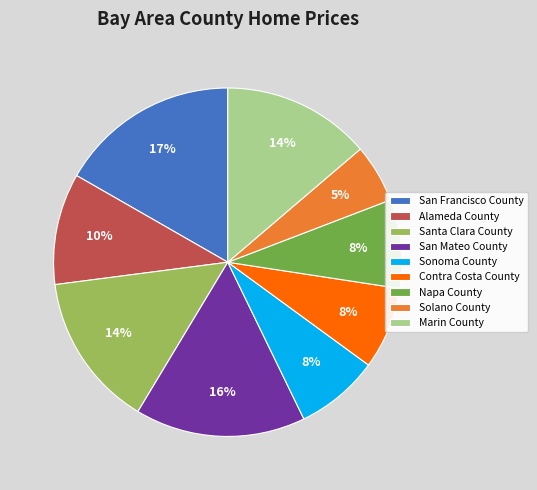

To the nearest percent, what percentage of the pie is Contra Costa County?

8%